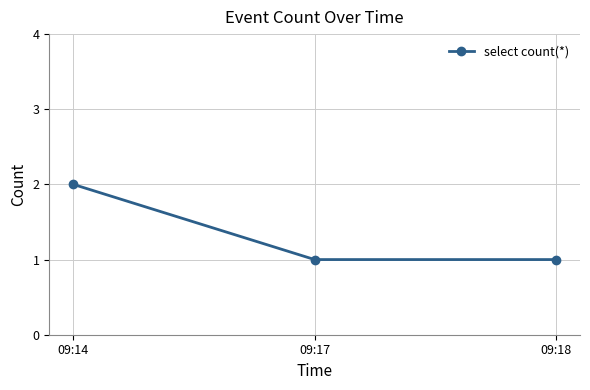

How many lines are shown in the chart?

1